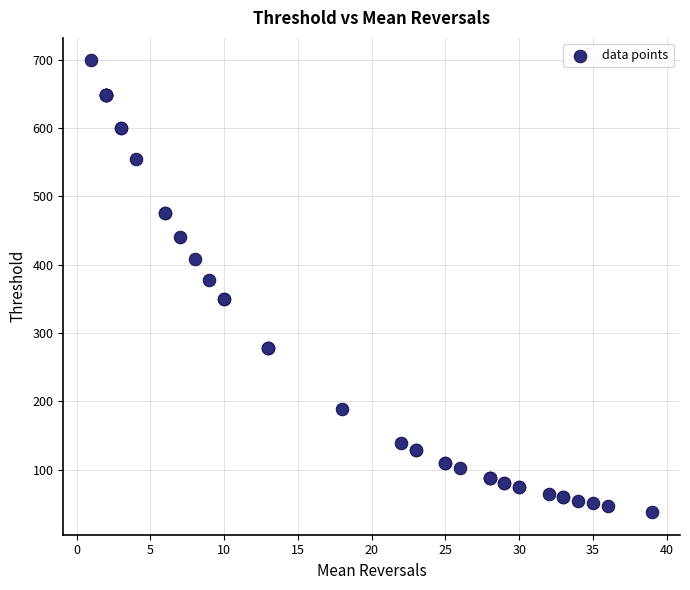

What Y value in the scatter plot is closest to 368?

378